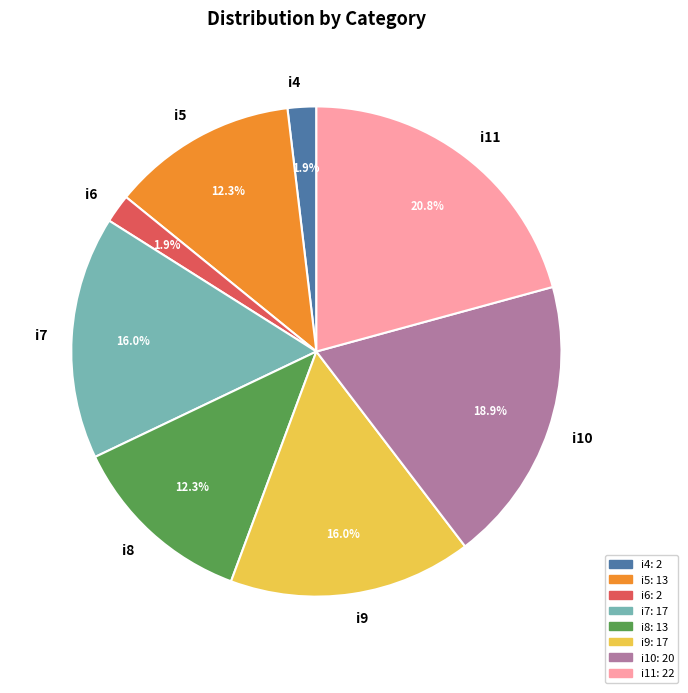

To the nearest percent, what portion does i9 represent?

16%